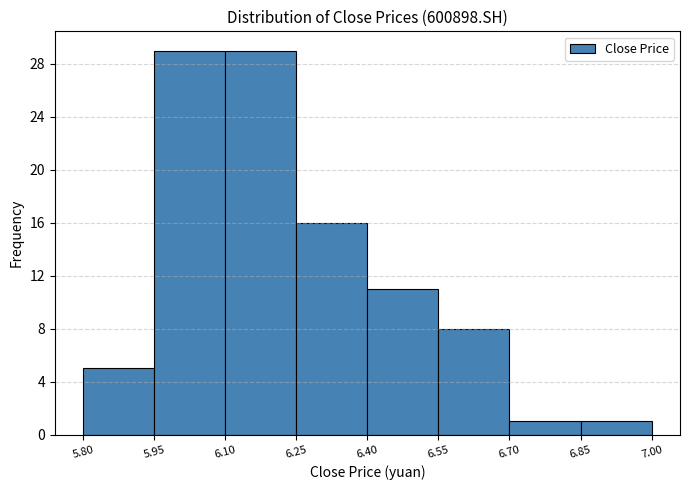

What is the height of the bar covering 6.10 to 6.25 on the x-axis? The values are not printed on the chart, so give them approximately, as read against the axis.

29